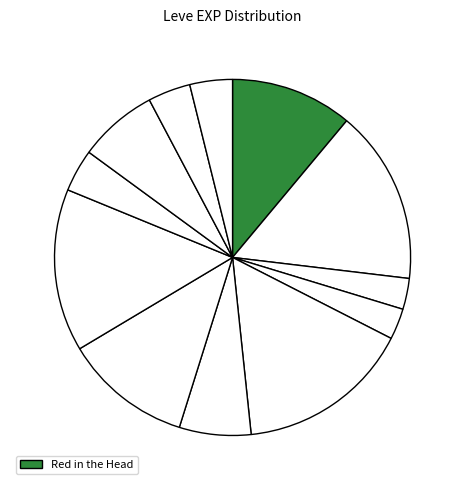

How many slices are in this pie chart?

12